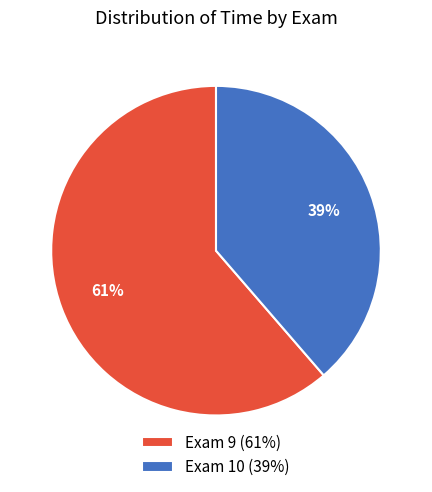

To the nearest percent, what percentage of the pie is Exam 10?

39%